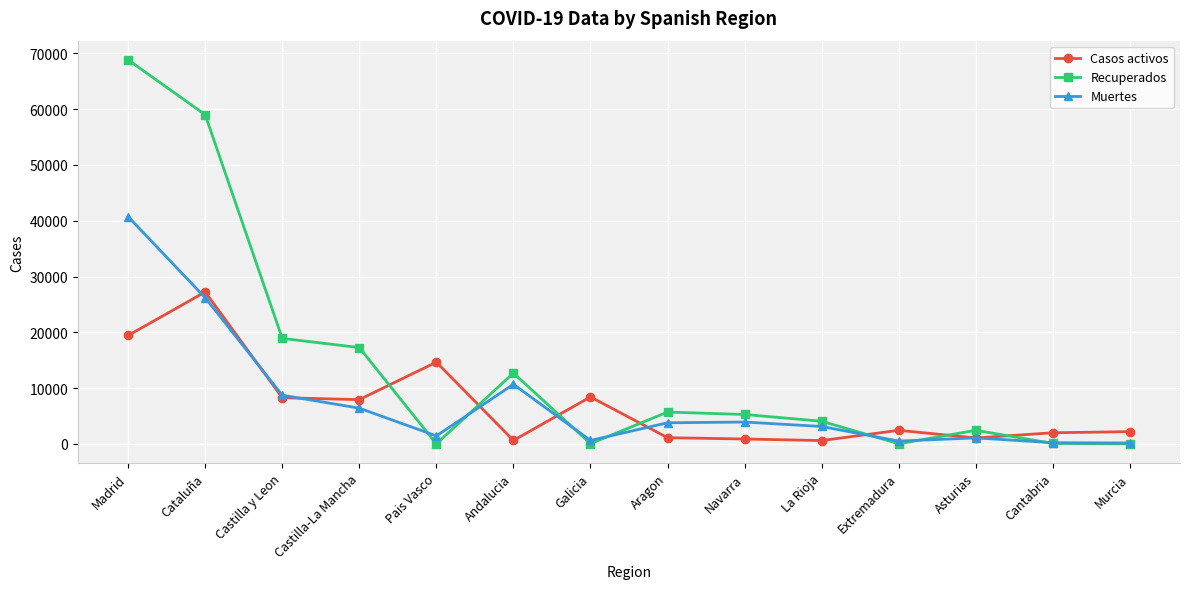

Between which two adjacent categories do Casos activos and Muertes first intersect?

Madrid and Cataluña